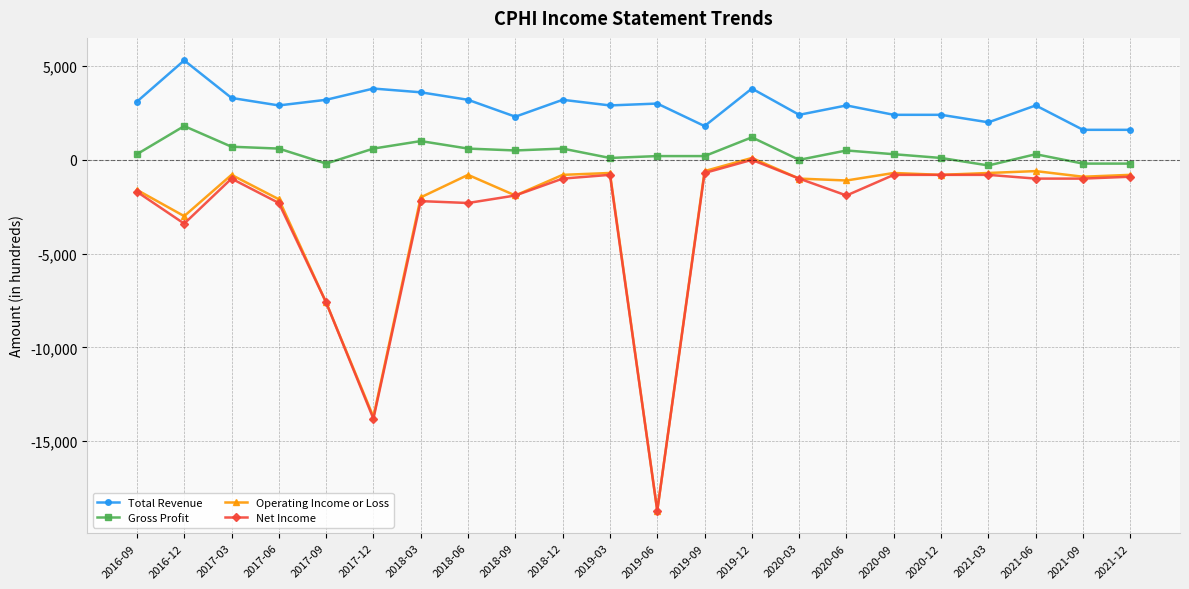

True or false: Gross Profit has more than 2 interior local peaks.

True